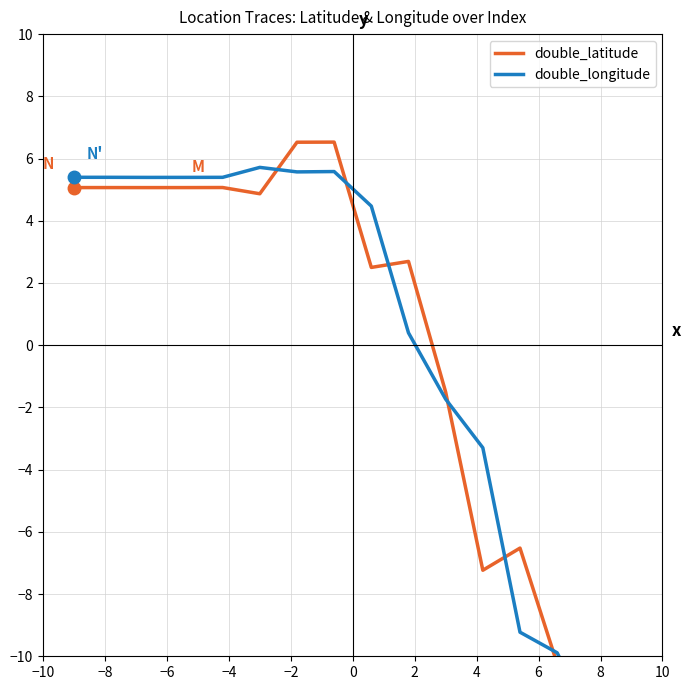

True or false: double_longitude has more than 0 points higher than both neighbors.

True